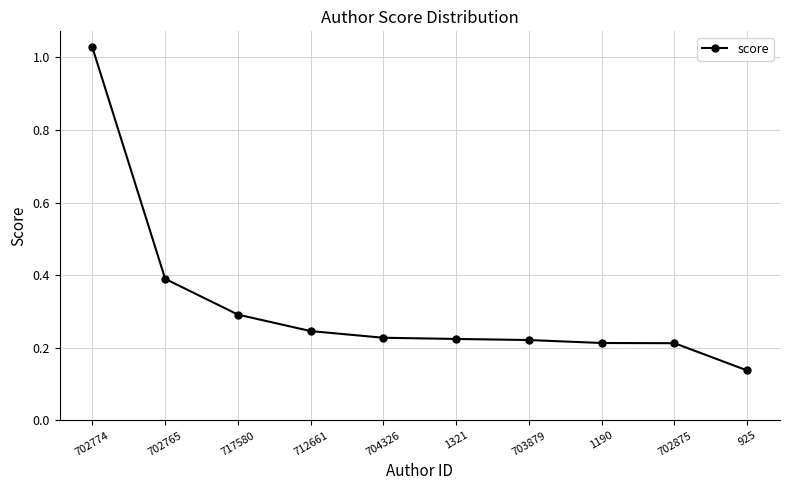

Which label corresponds to the largest value in the chart?

702774